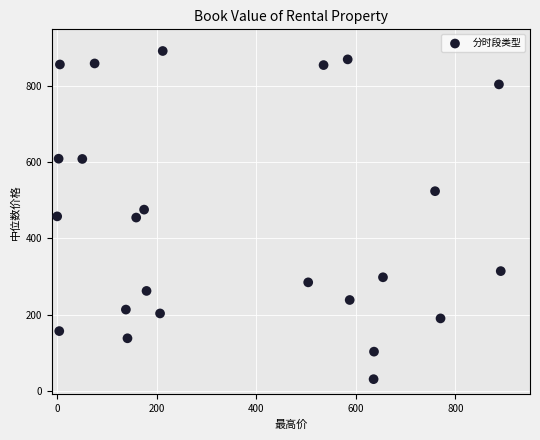

What is the range of Y values (max minus min)?

863.0